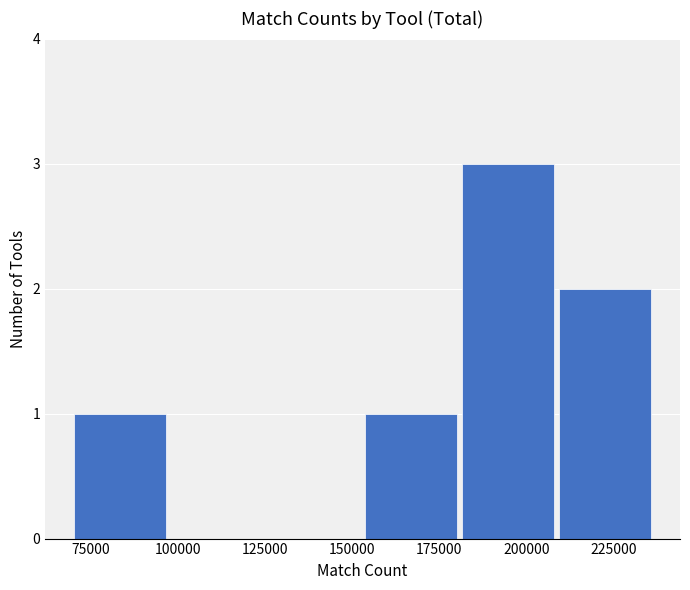

Reading left to right, transcribe this chart: for each bar, give the range it covers on the x-axis and its height. Neither the bar edges nor the heights are printed on the chart, so give them approximately, as read against the axes.

70000 to 95000: 1
95000 to 125000: 0
125000 to 155000: 0
155000 to 180000: 1
180000 to 210000: 3
210000 to 235000: 2